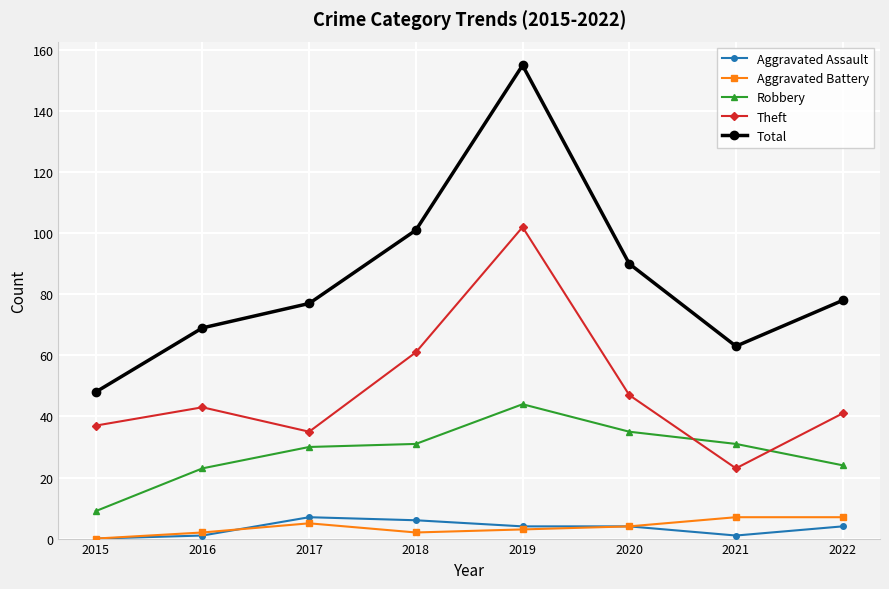

True or false: Aggravated Assault and Theft intersect in this chart.

False